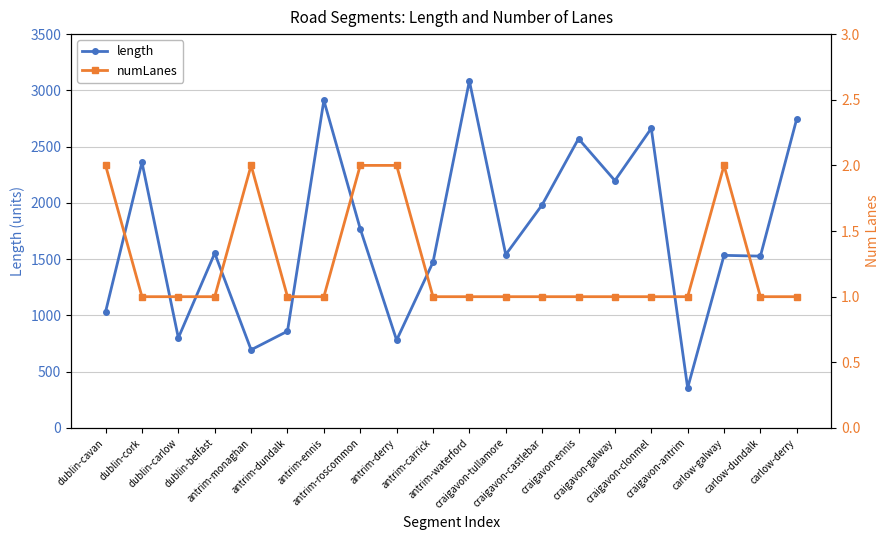

True or false: numLanes and length intersect in this chart.

False